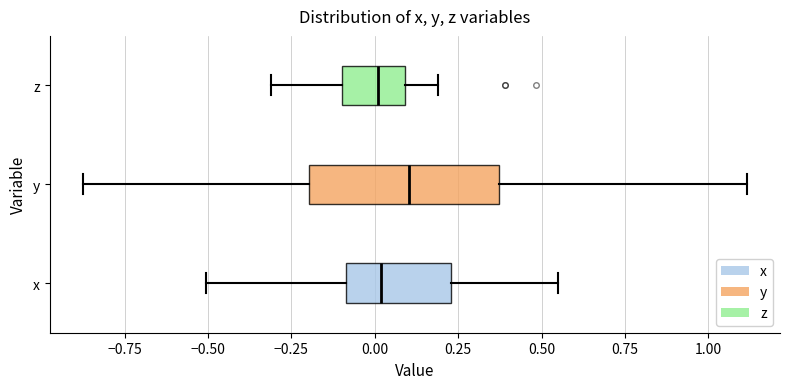

Reading bottom to top, transcribe this box plot: for each box, give where its median line is, the range the box spans, and where its two whiskers end, as read against the x-axis. The values are not printed on the chart, so give them approximately, as read against the axis.

x: median 0.00, box -0.10 to 0.25, whiskers -0.50 to 0.55
y: median 0.10, box -0.20 to 0.35, whiskers -0.90 to 1.10
z: median 0.00, box -0.10 to 0.10, whiskers -0.30 to 0.20